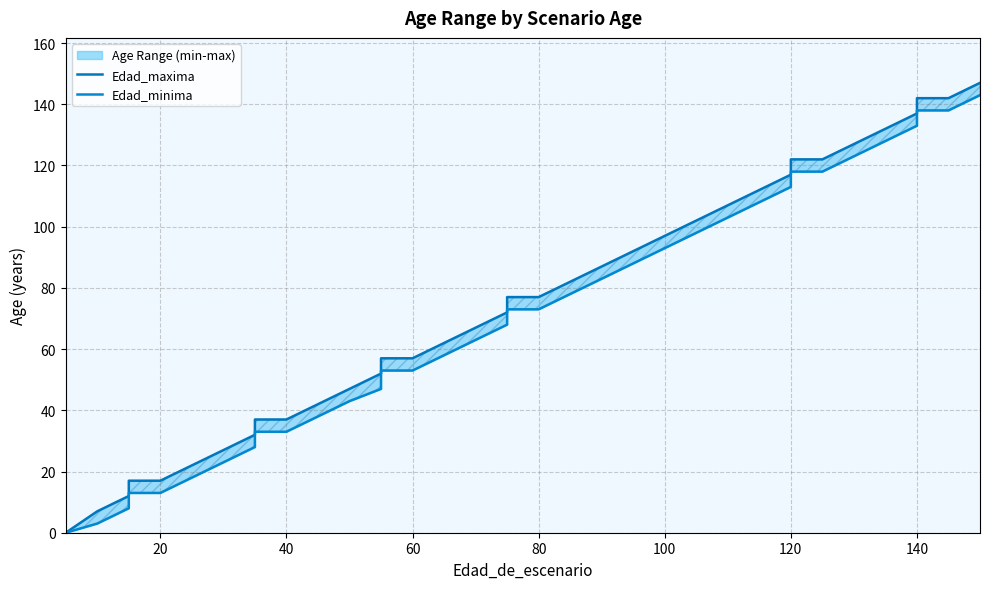

What is the value of the Edad_maxima point at the 26th from the left?

102